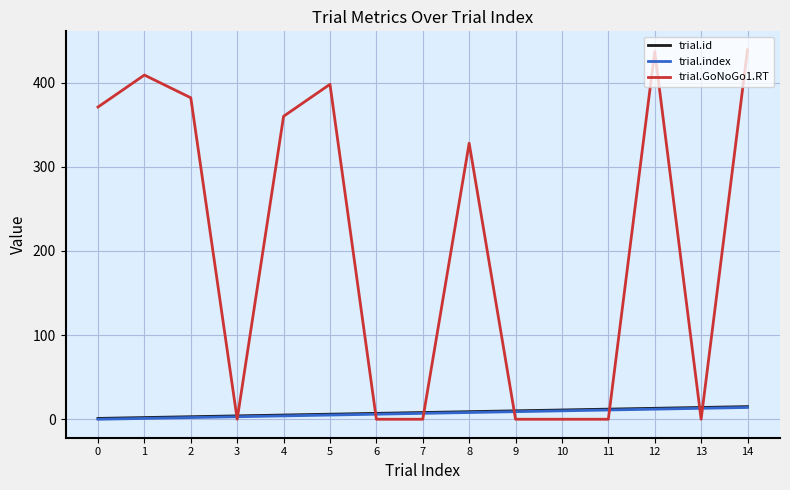

The value of trial.index at 12 is 12. True or false?

True